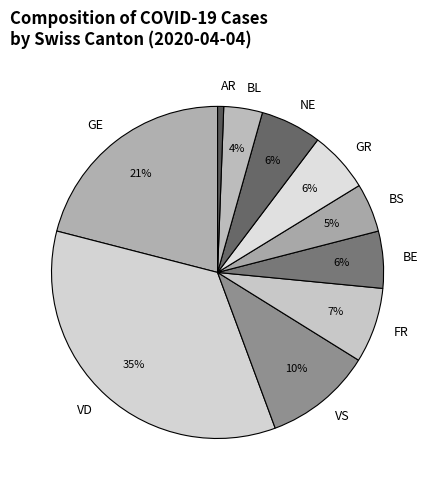

Do GE and BL together represent more than half of the pie?

No